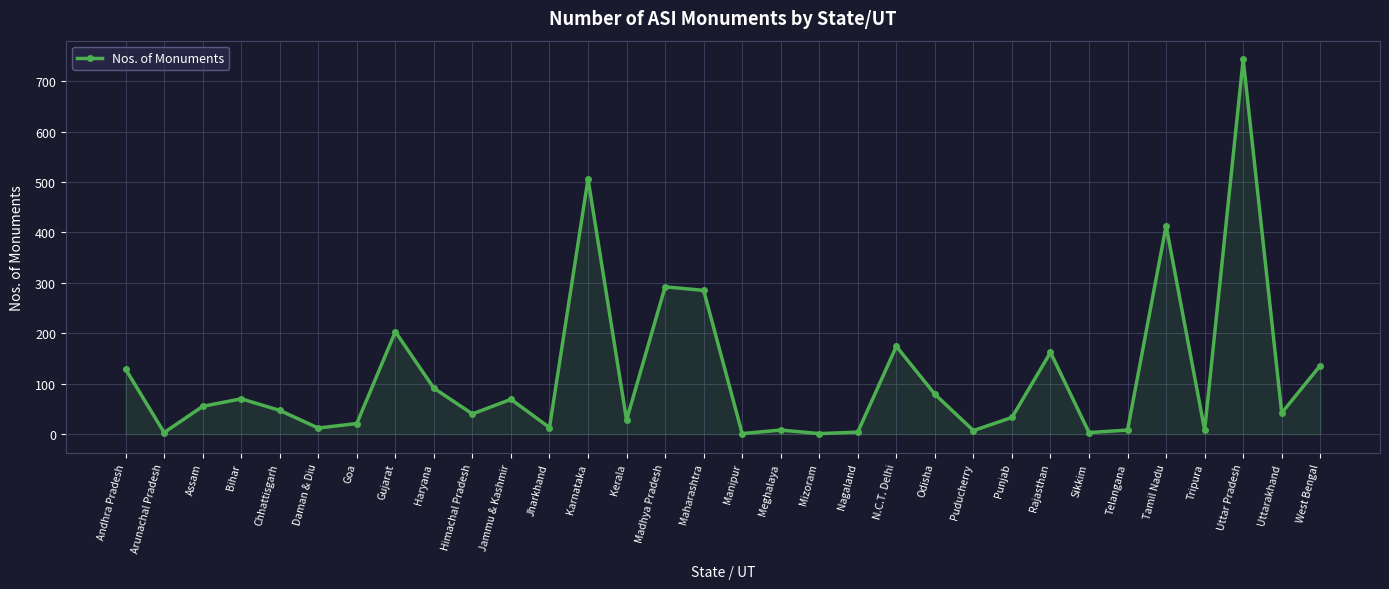

Which label corresponds to the largest value in the chart?

Uttar Pradesh